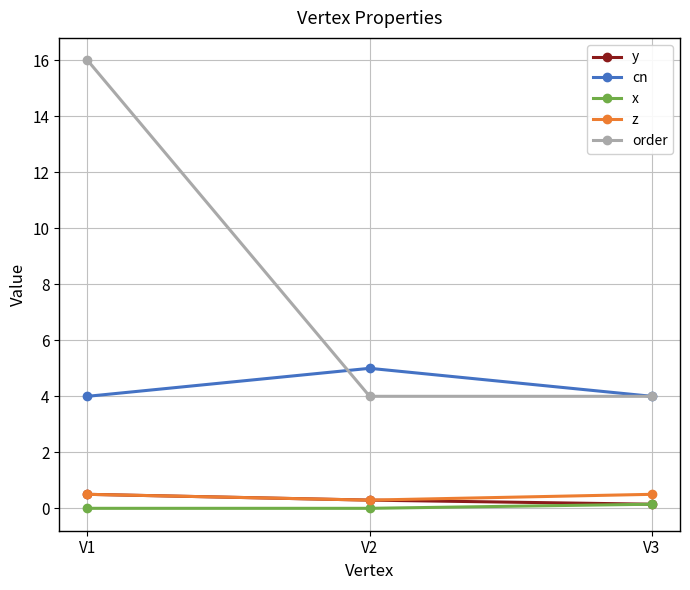

What is the total value across all series at V3?

8.8